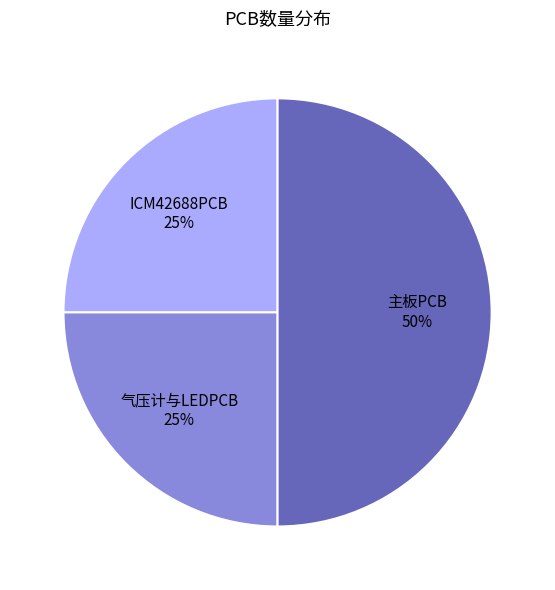

To the nearest percent, what percentage of the pie is ICM42688PCB?

25%